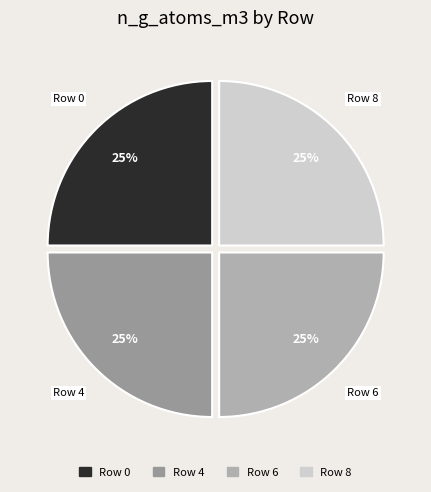

Which slice is the largest?

Row 0